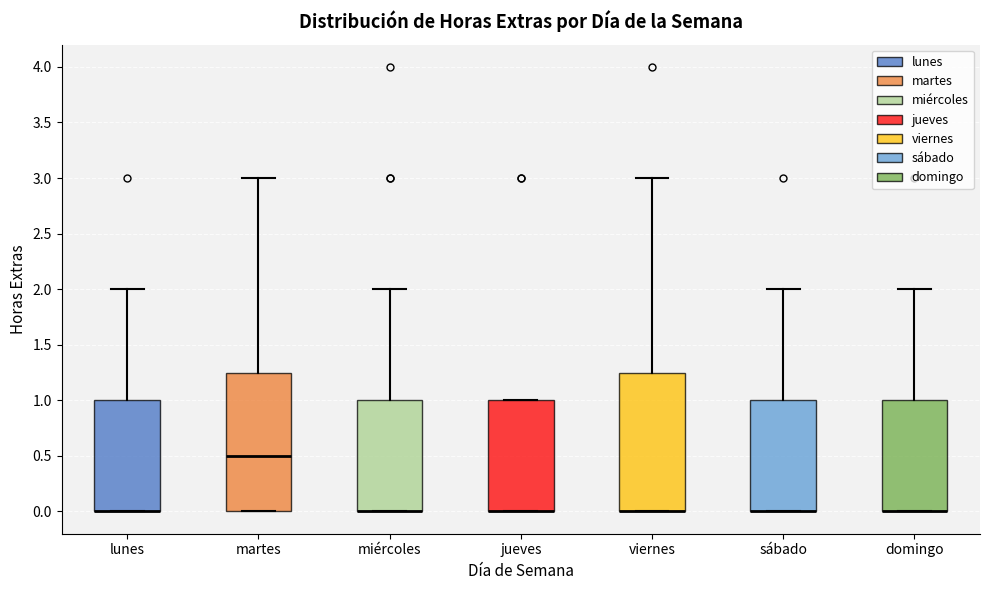

Where does the median line of the box for martes sit on the y-axis? The values are not printed on the chart, so give them approximately, as read against the axis.

0.50